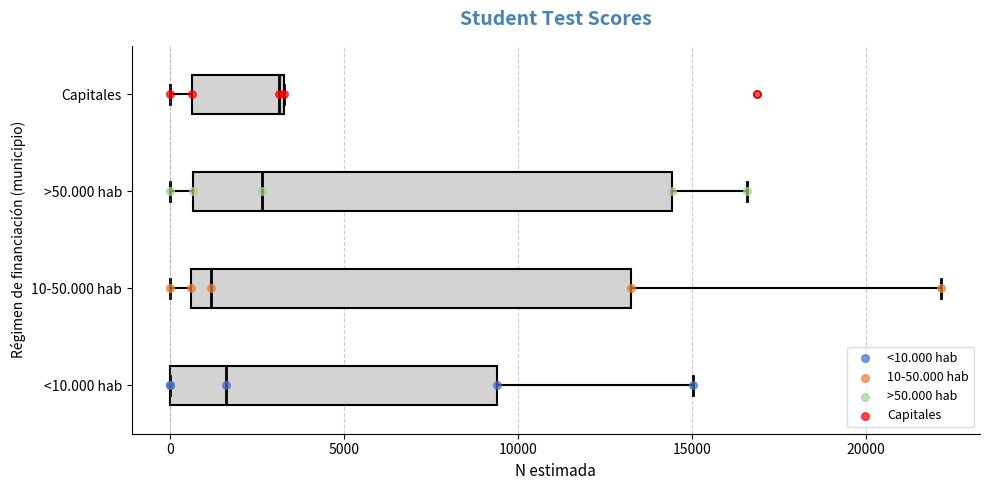

Reading bottom to top, transcribe this box plot: for each box, give where its median line is, the range the box spans, and where its two whiskers end, as read against the x-axis. The values are not printed on the chart, so give them approximately, as read against the axis.

<10.000 hab: median 1500, box 0 to 9500, whiskers 0 to 15000
10-50.000 hab: median 1000, box 500 to 13500, whiskers 0 to 22000
>50.000 hab: median 2500, box 500 to 14500, whiskers 0 to 16500
Capitales: median 3000, box 500 to 3500, whiskers 0 to 3500